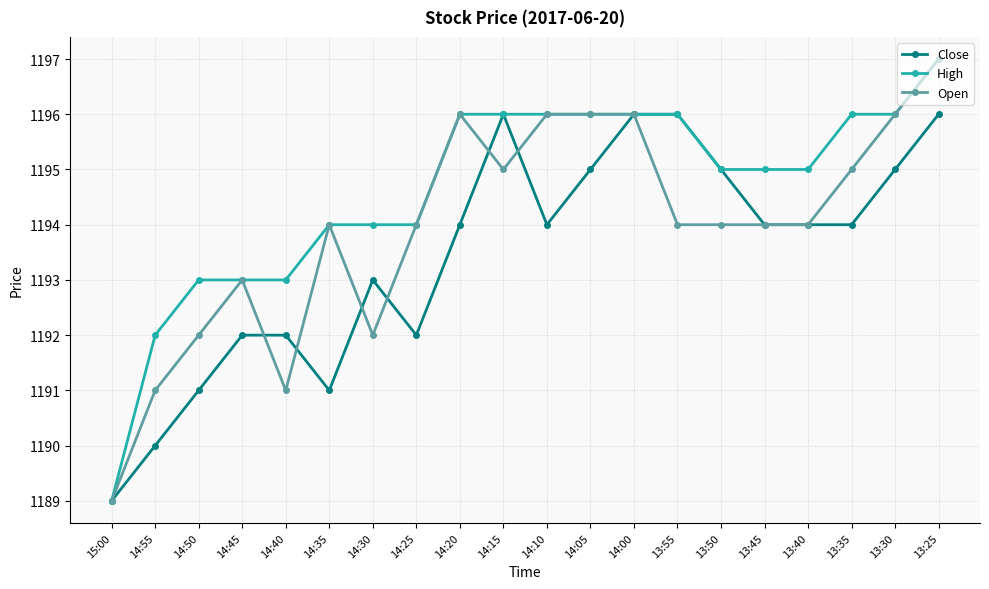

Does the chart display data point markers on the line(s)?

Yes